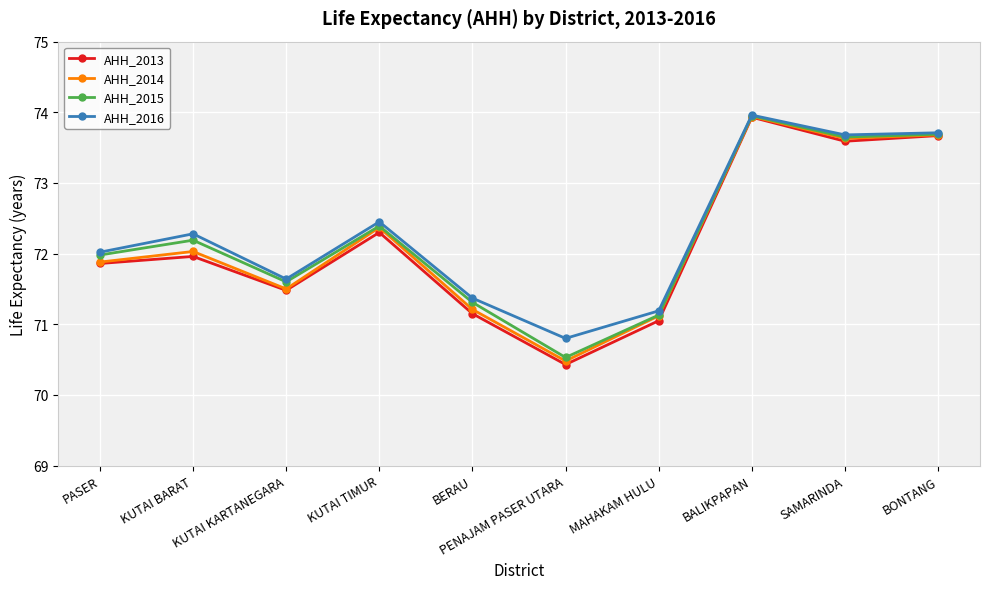

What is the label of the 4th point from the right?

MAHAKAM HULU